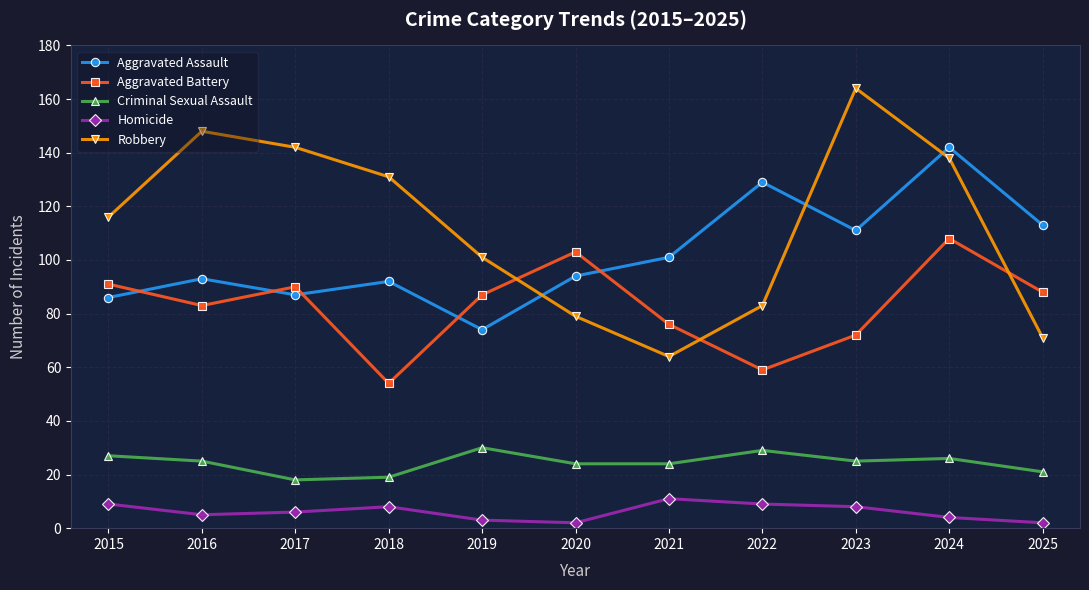

Which series has the largest range (max minus min)?

Robbery